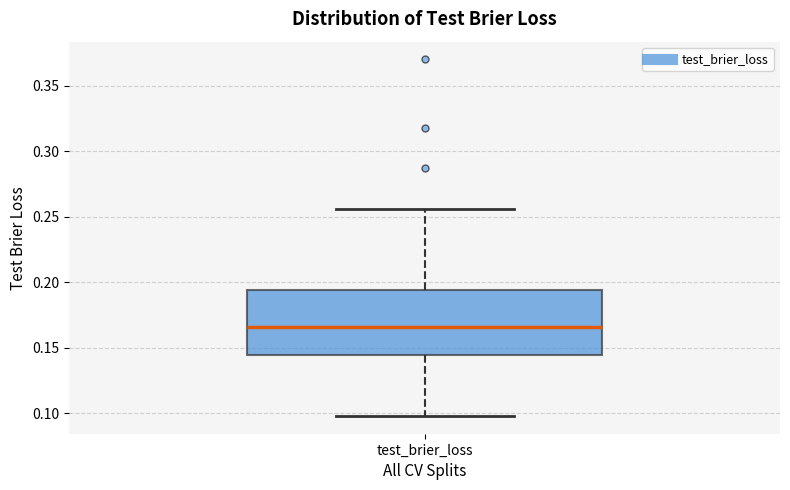

Where is the lower edge of the box for test_brier_loss on the y-axis? The values are not printed on the chart, so give them approximately, as read against the axis.

0.145